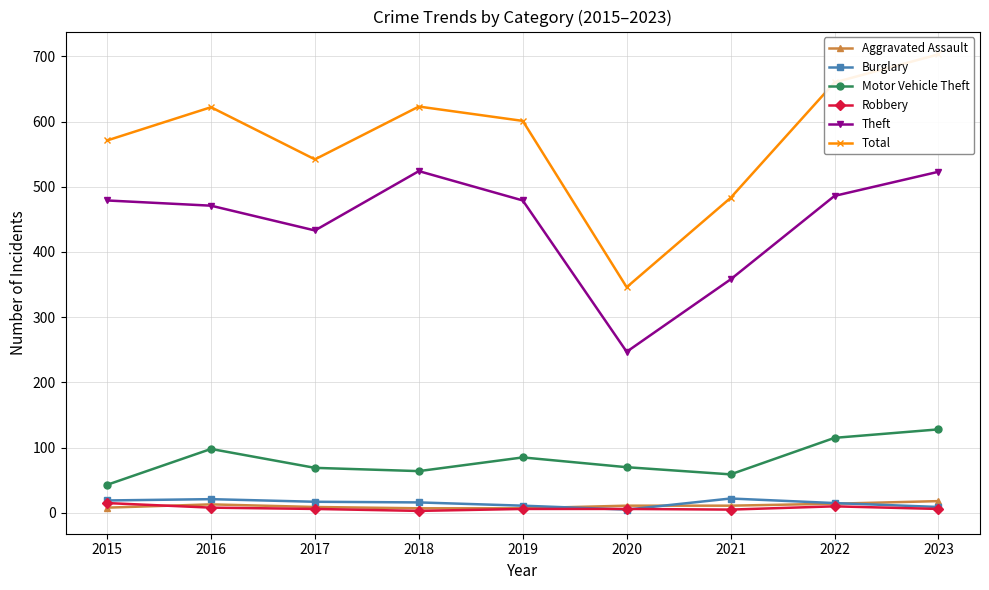

Which category has the highest value in the Aggravated Assault series?

2023